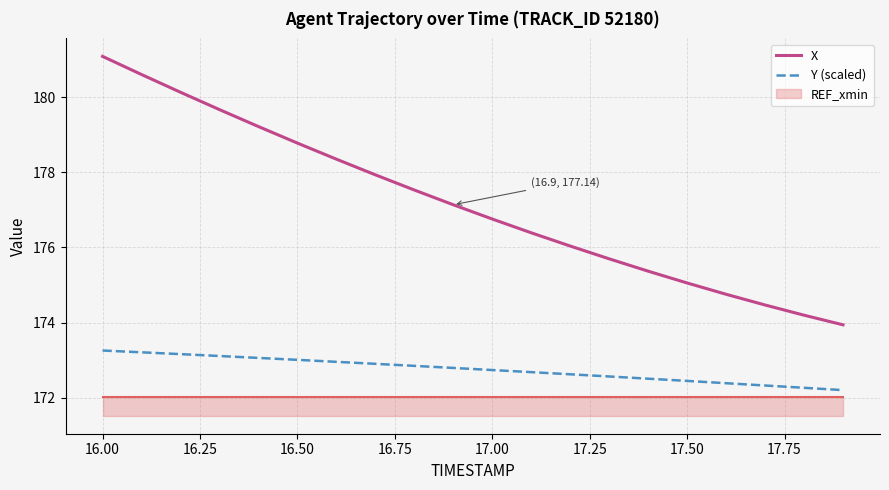

True or false: Y (scaled) and X intersect in this chart.

False